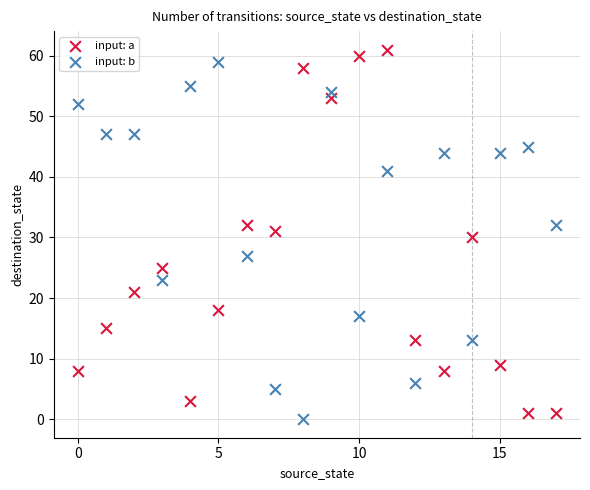

Which series reaches the maximum Y coordinate?

input: a